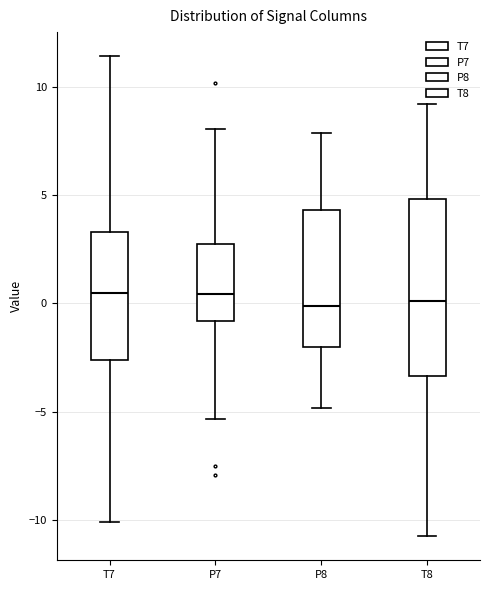

Reading left to right, read every box against the y-axis: the position of its median line, the range the box covers, and the ends of its whiskers. The values are not printed on the chart, so give them approximately, as read against the axis.

T7: median 0.5, box -2.5 to 3.5, whiskers -10.0 to 11.5
P7: median 0.5, box -1.0 to 2.5, whiskers -5.5 to 8.0
P8: median 0.0, box -2.0 to 4.5, whiskers -5.0 to 8.0
T8: median 0.0, box -3.5 to 5.0, whiskers -10.5 to 9.0